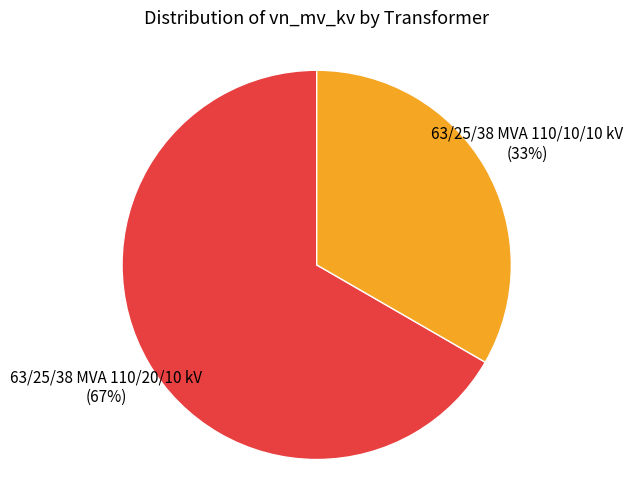

To the nearest percent, what is the average slice percentage?

50%